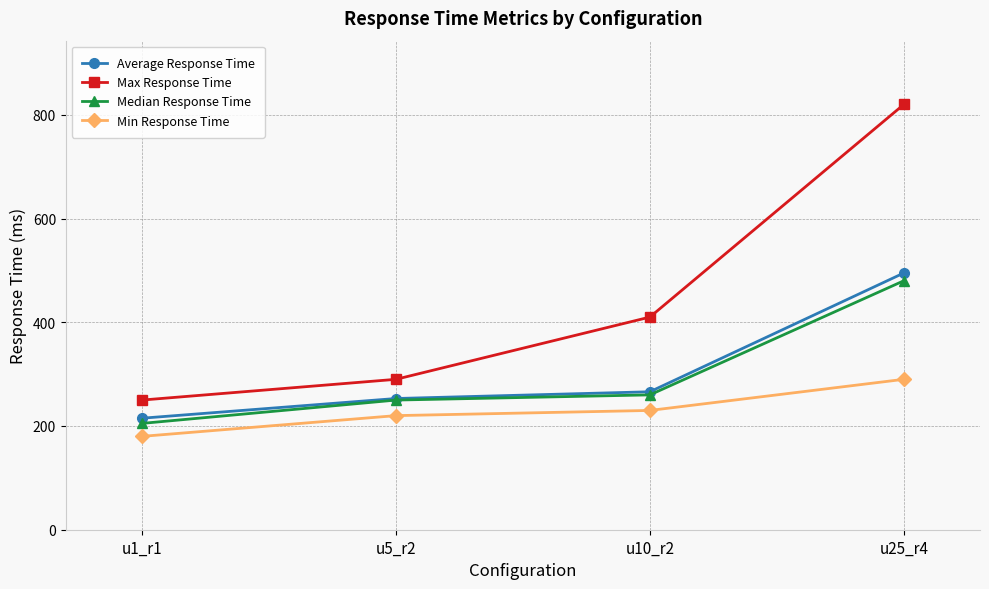

Which series has the largest total across all categories?

Max Response Time